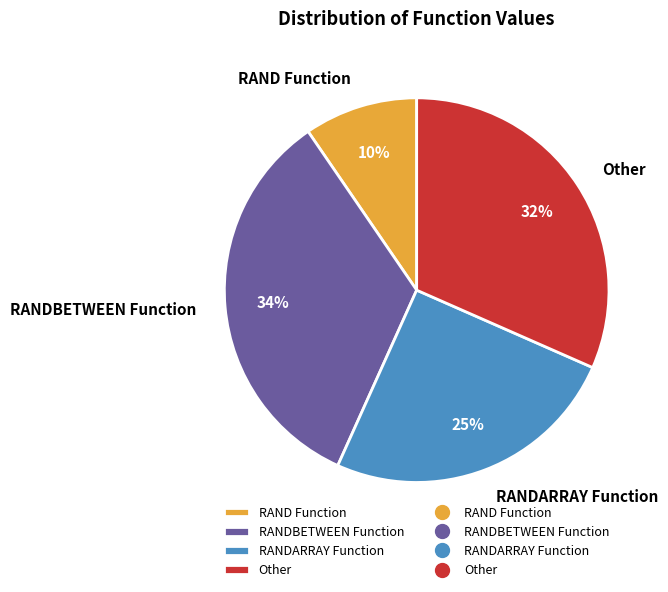

To the nearest percent, what is the combined percentage of Other and RANDBETWEEN Function?

65%